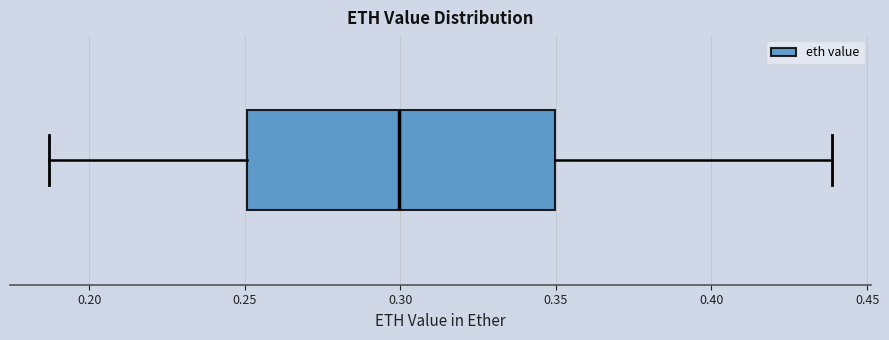

Transcribe this box plot: give where the median line is, the range the box spans, and where the two whiskers end, as read against the x-axis. The values are not printed on the chart, so give them approximately, as read against the axis.

median 0.300, box 0.250 to 0.350, whiskers 0.185 to 0.440